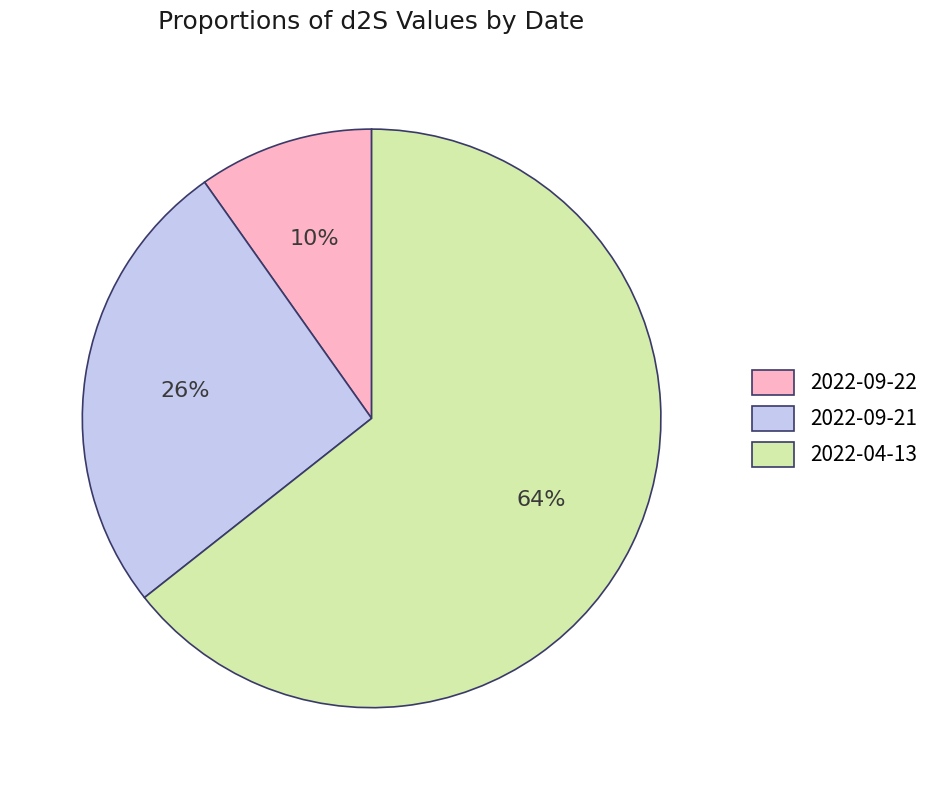

To the nearest percent, what percentage of the pie is 2022-09-22?

10%